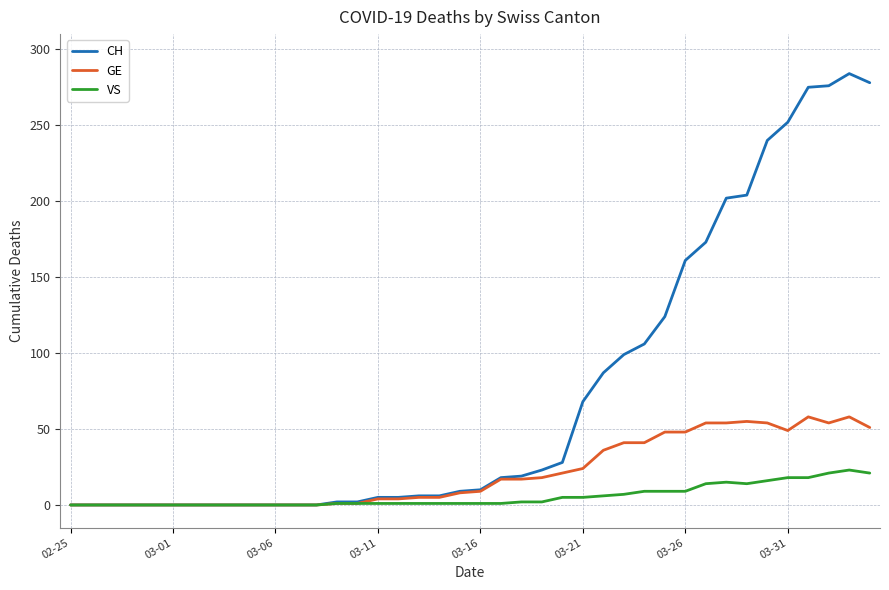

List the series in order of their overall mean, highest first.

CH, GE, VS